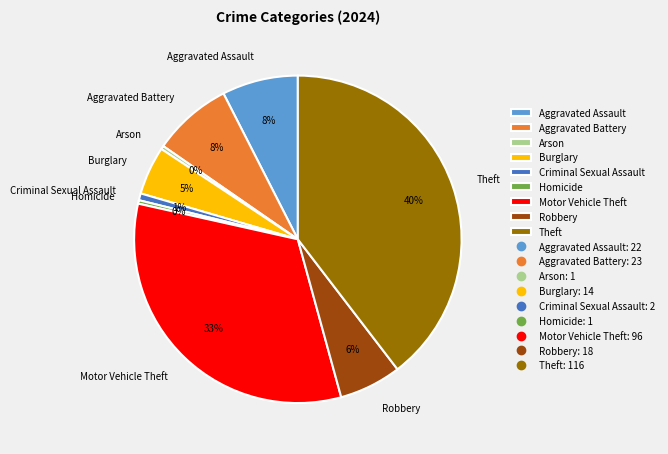

Does Arson account for over 50% of the chart?

No